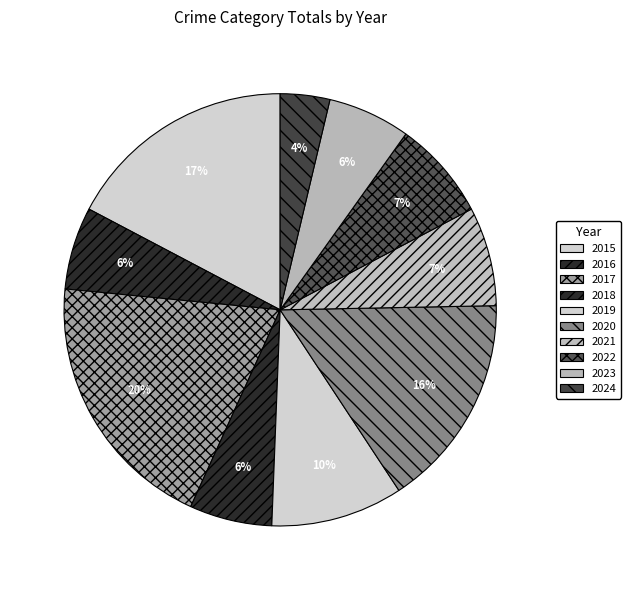

To the nearest percent, what is the average slice percentage?

10%